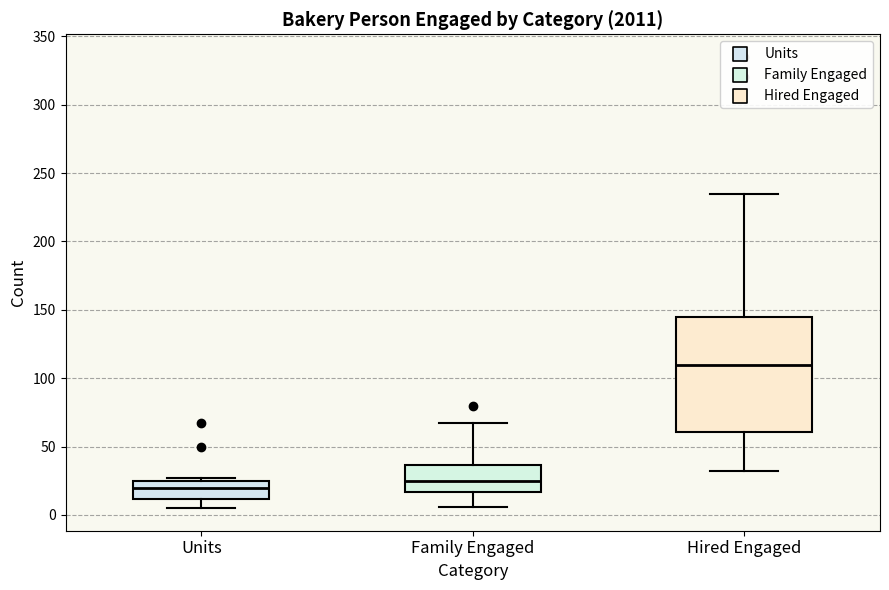

Reading left to right, read every box against the y-axis: the position of its median line, the range the box covers, and the ends of its whiskers. The values are not printed on the chart, so give them approximately, as read against the axis.

Units: median 20, box 10 to 25, whiskers 5 to 25 (just above the box's upper edge)
Family Engaged: median 25, box 15 to 35, whiskers 5 to 65
Hired Engaged: median 110, box 60 to 145, whiskers 30 to 235